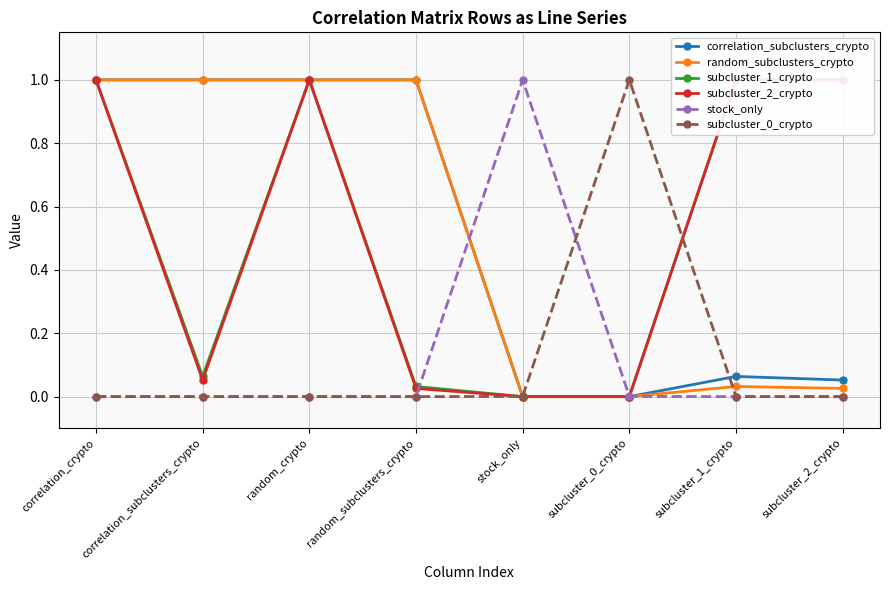

What is the label of the 6th point from the left?

subcluster_0_crypto